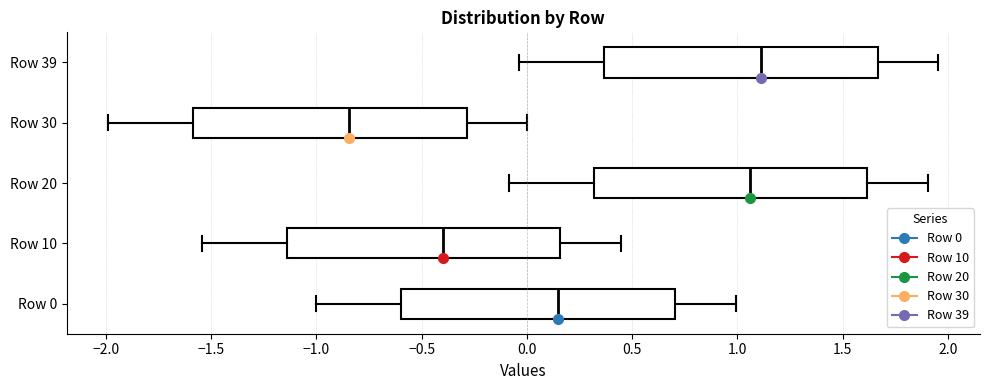

Reading bottom to top, transcribe this box plot: for each box, give where its median line is, the range the box spans, and where its two whiskers end, as read against the x-axis. The values are not printed on the chart, so give them approximately, as read against the axis.

Row 0: median 0.15, box -0.60 to 0.70, whiskers -1.00 to 1.00
Row 10: median -0.40, box -1.15 to 0.15, whiskers -1.55 to 0.45
Row 20: median 1.05, box 0.30 to 1.60, whiskers -0.10 to 1.90
Row 30: median -0.85, box -1.60 to -0.30, whiskers -2.00 to 0.00
Row 39: median 1.10, box 0.35 to 1.65, whiskers -0.05 to 1.95